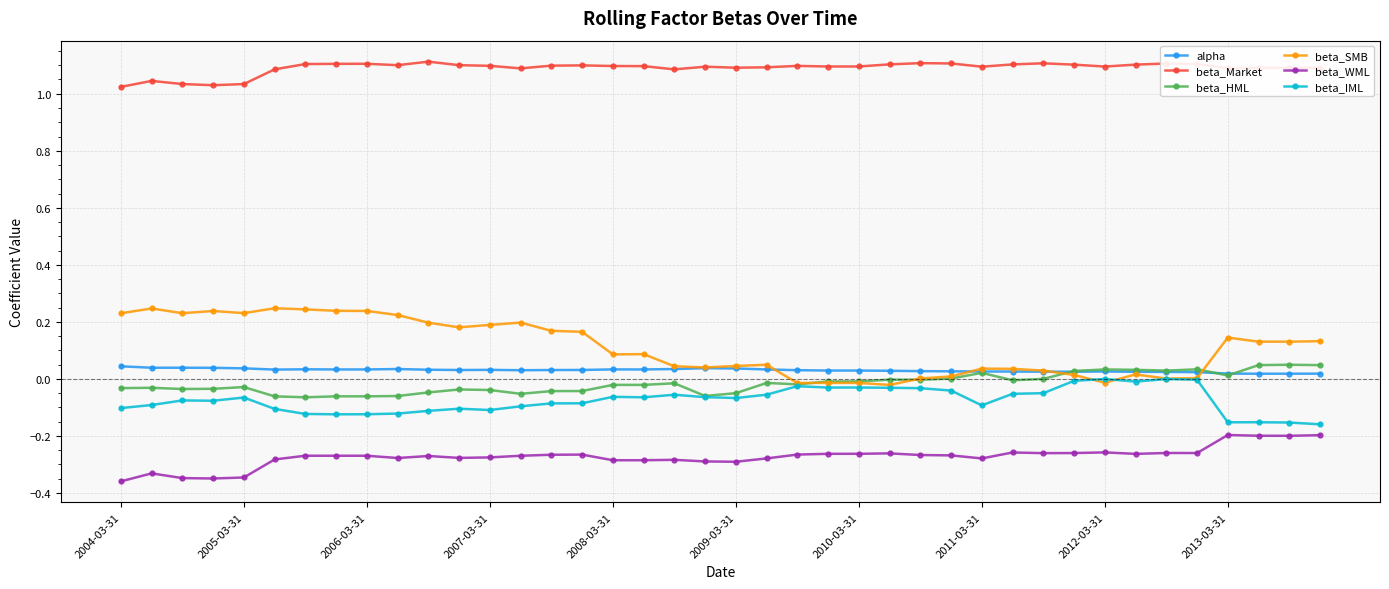

Which series has the widest spread of values?

beta_SMB